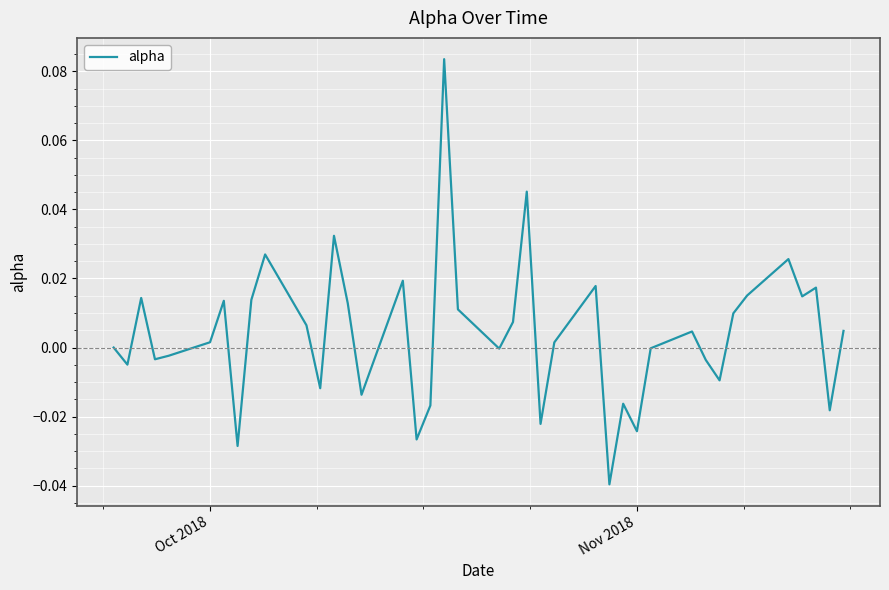

Does the chart display data point markers on the line(s)?

No